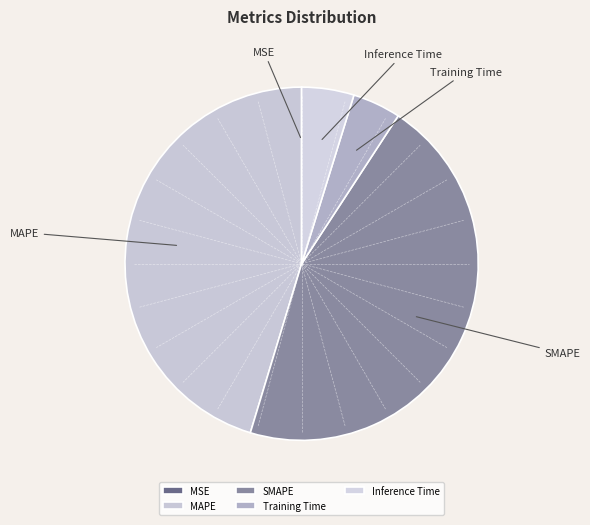

Does any single category account for the majority?

No